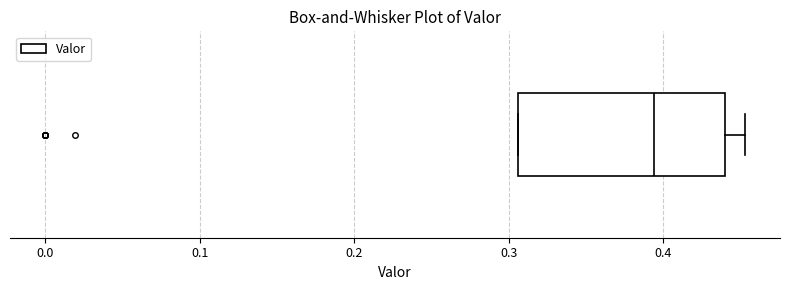

Transcribe this box plot: give where the median line is, the range the box spans, and where the two whiskers end, as read against the x-axis. The values are not printed on the chart, so give them approximately, as read against the axis.

median 0.39, box 0.31 to 0.44, whiskers 0.31 to 0.45